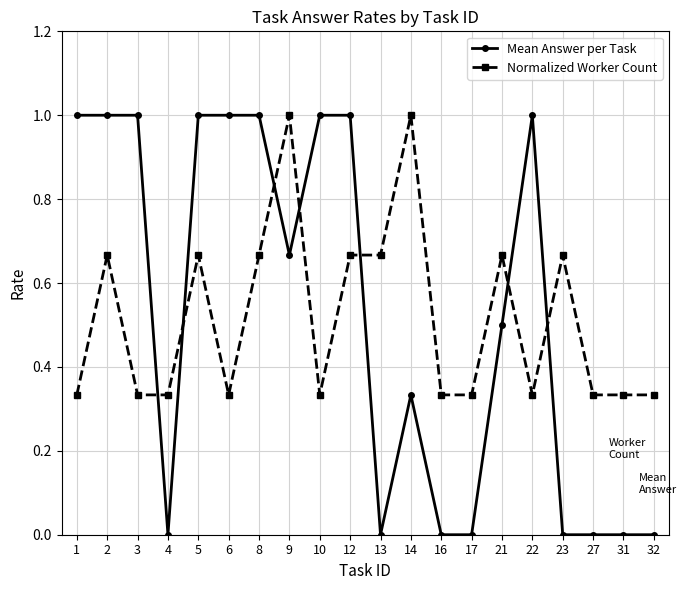

What is the average value of the Normalized Worker Count series?

0.5